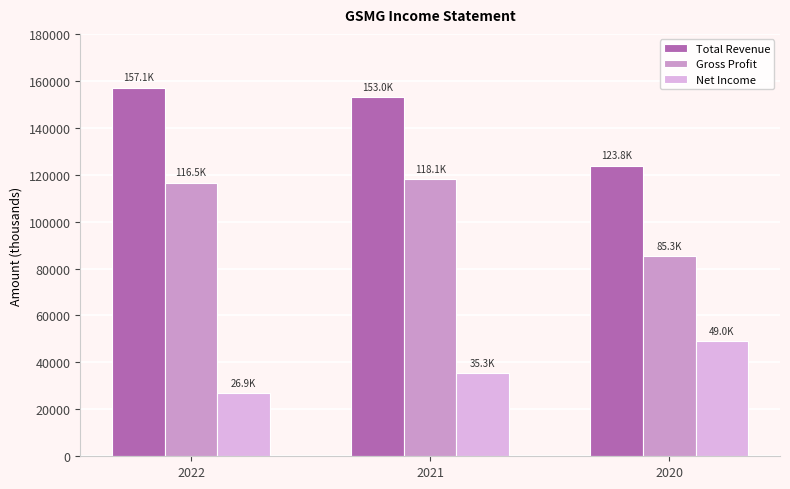

How many data points in Gross Profit are less than 116500?

1